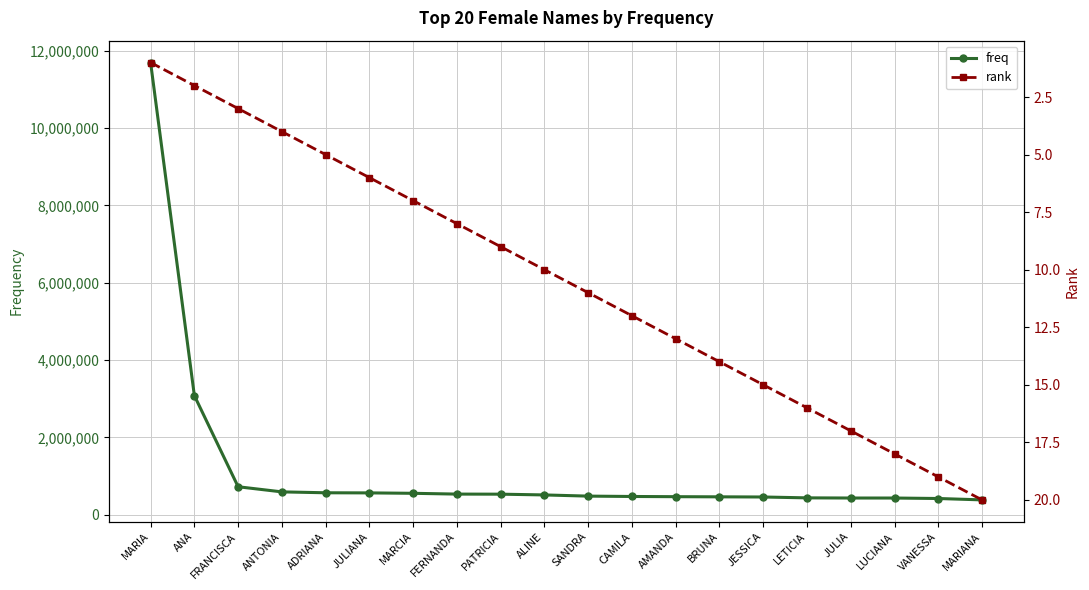

What is the approximate value of freq at VANESSA, to the nearest 10?

417510